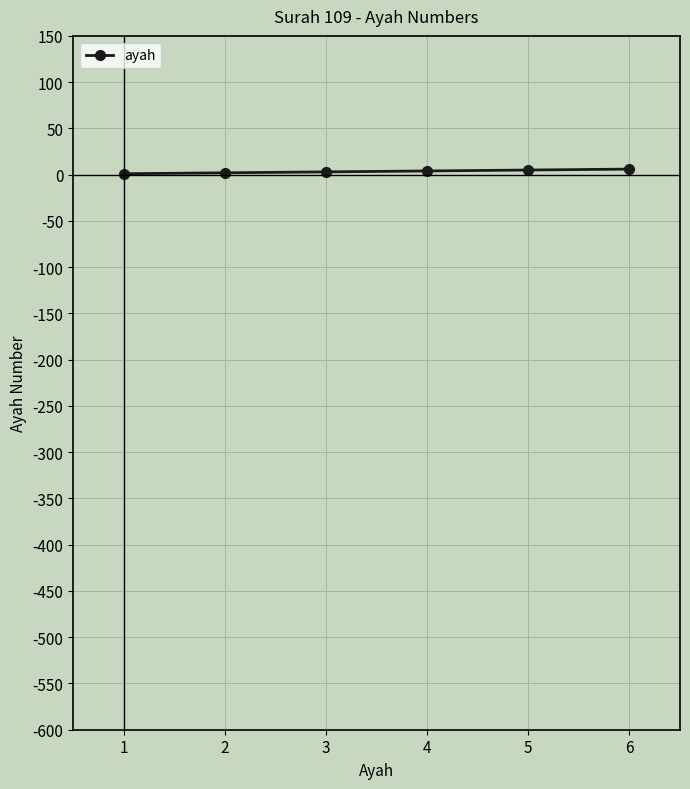

True or false: there are more than 2 points higher than both neighbors.

False